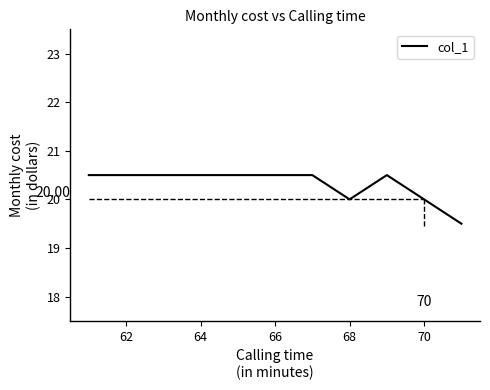

What is the average value?

20.3